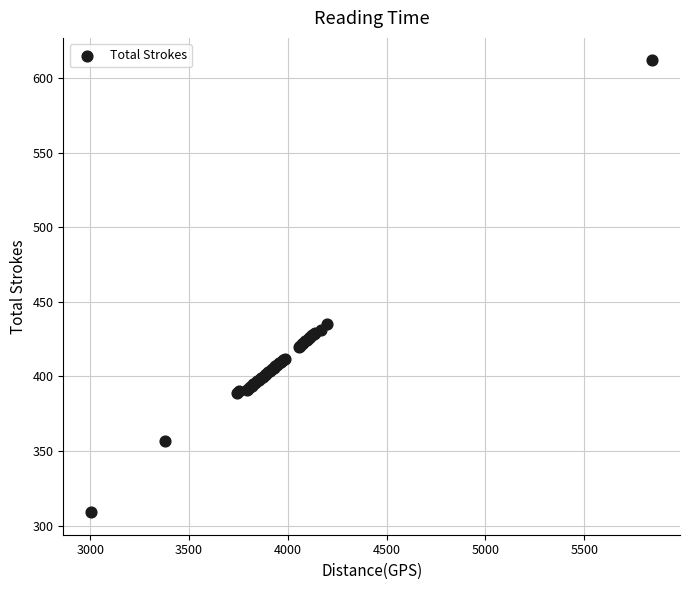

What Y value in the scatter plot is closest to 460?

435.0